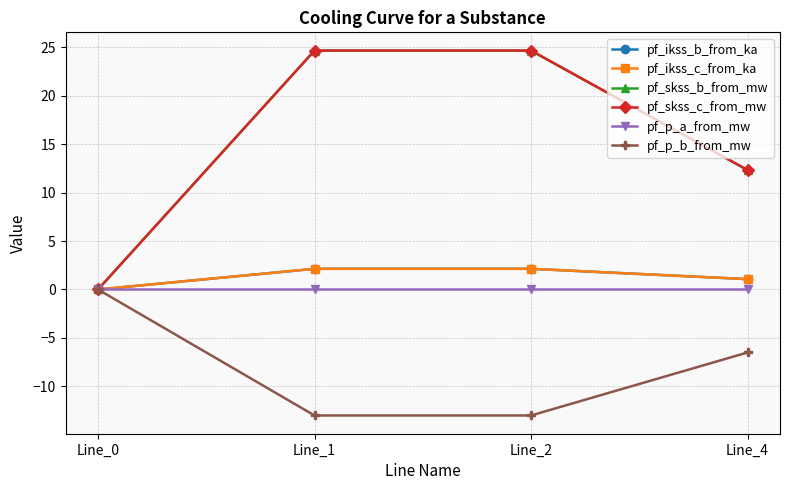

What is the average value of the pf_ikss_c_from_ka series?

1.3